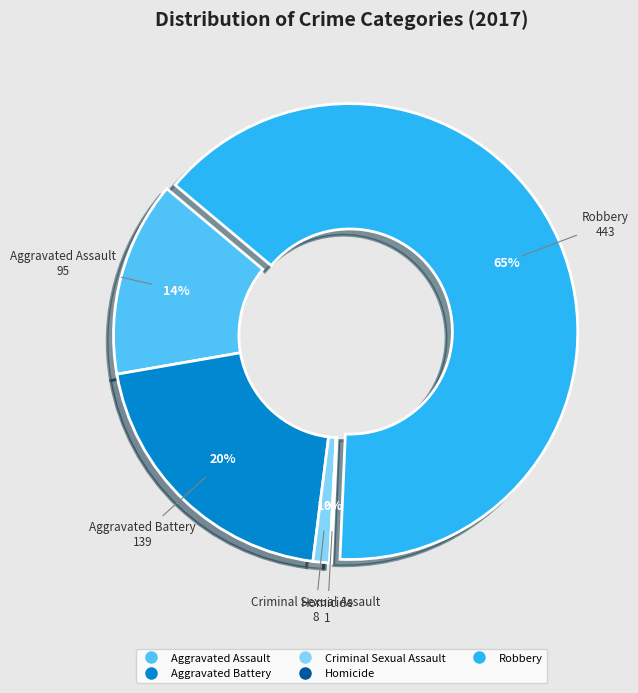

Is it true that Robbery is 76% of the pie?

False